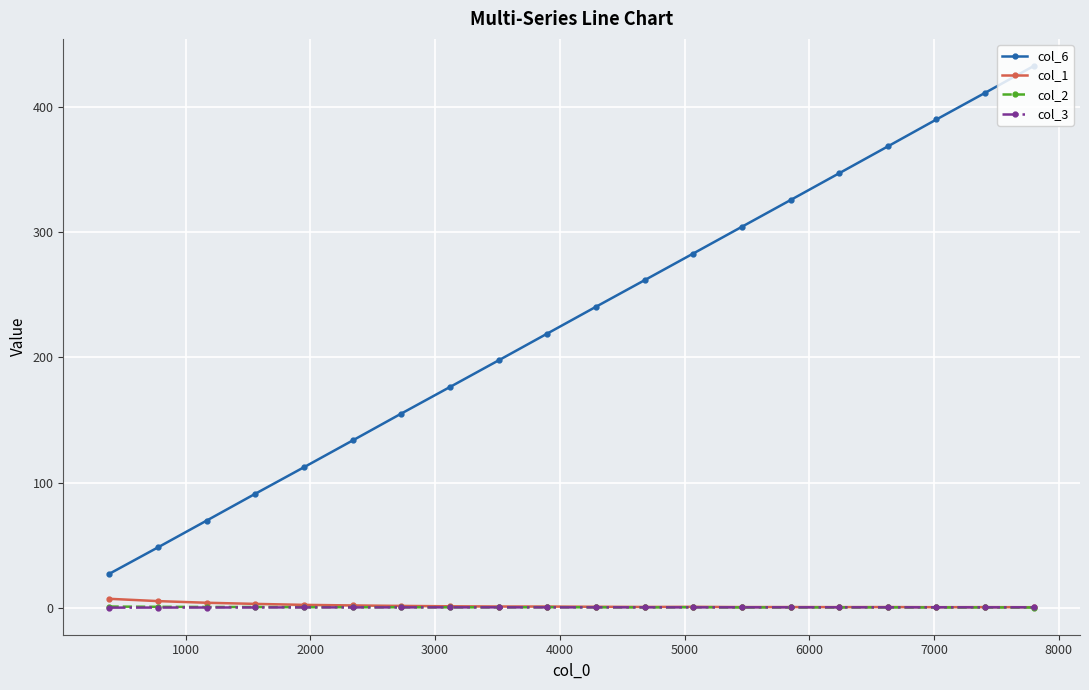

How many data points in col_1 are less than 1?

7